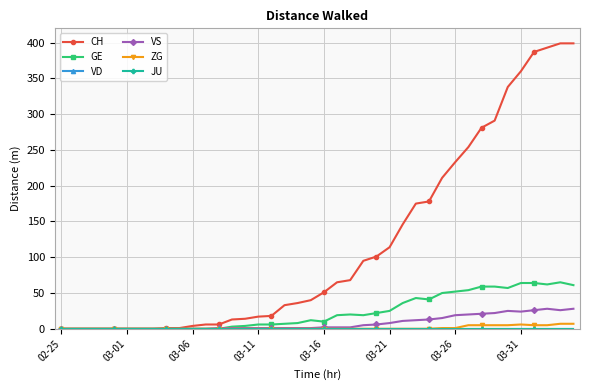

Which category has the lowest value in the GE series?

02-25